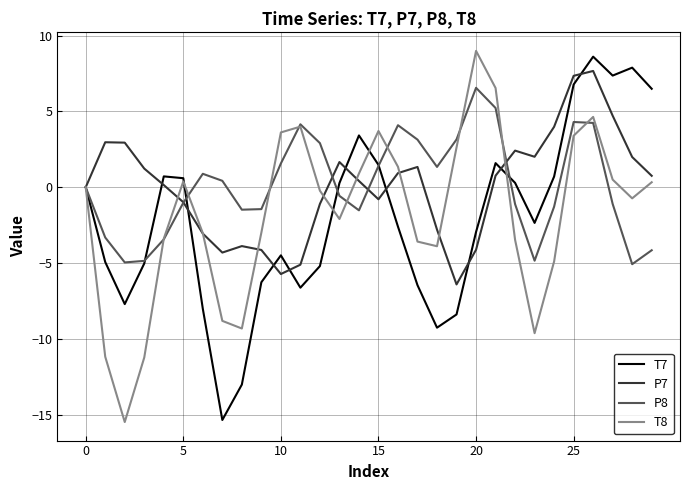

What is the maximum value shown in the chart?

9.0